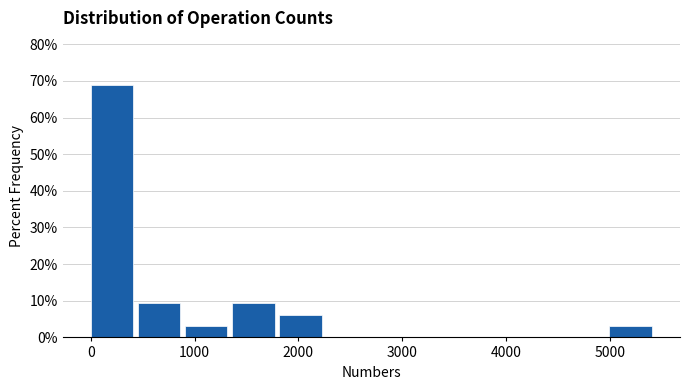

Which range on the x-axis has the tallest bar?

0 to 500